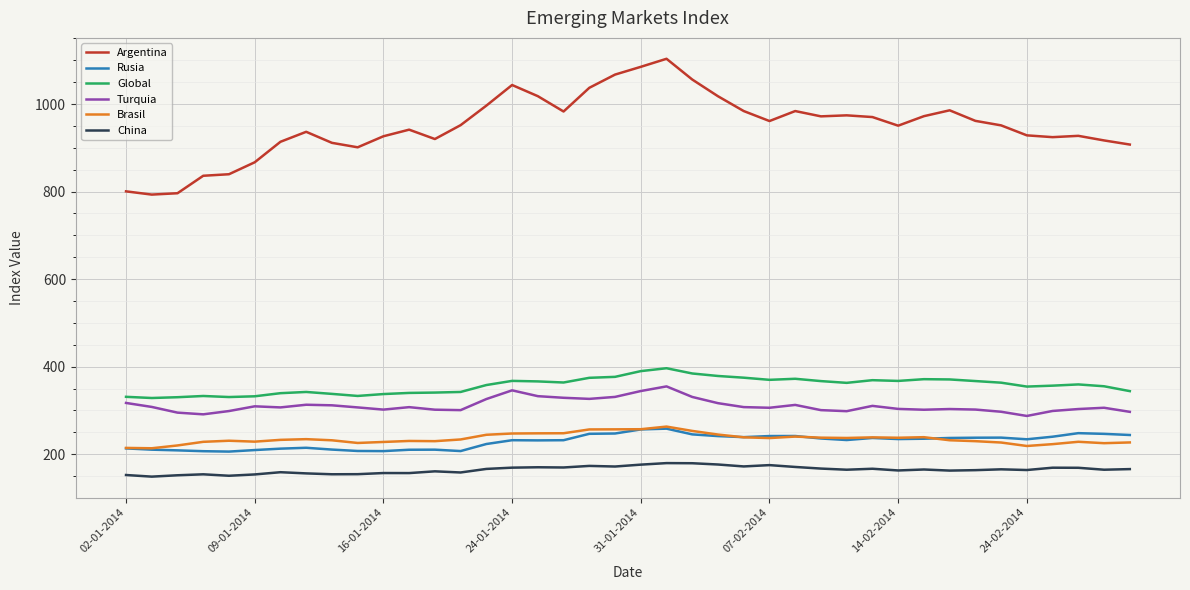

True or false: Turquia and Global intersect in this chart.

False